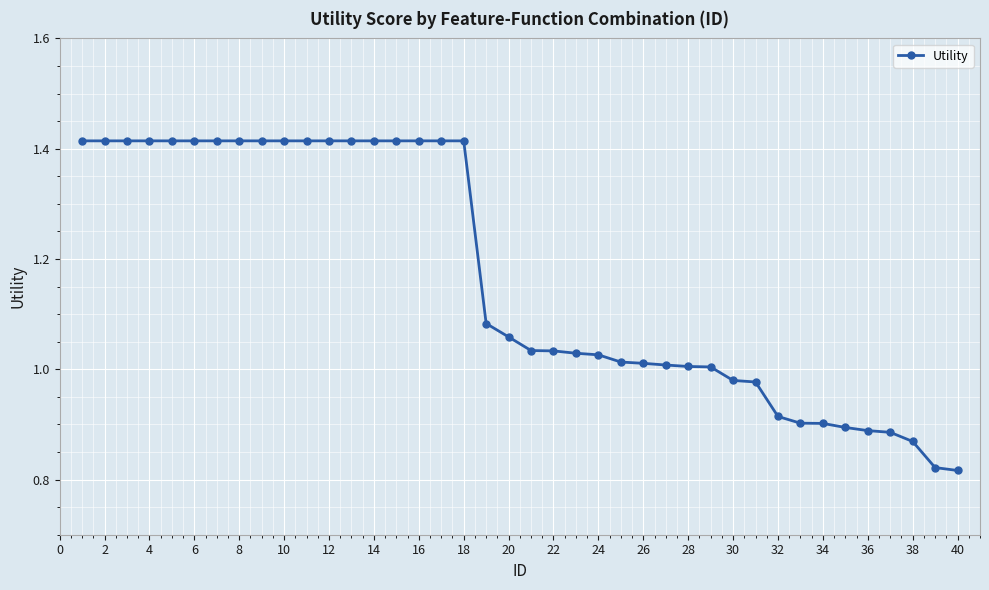

What is the average value?

1.2